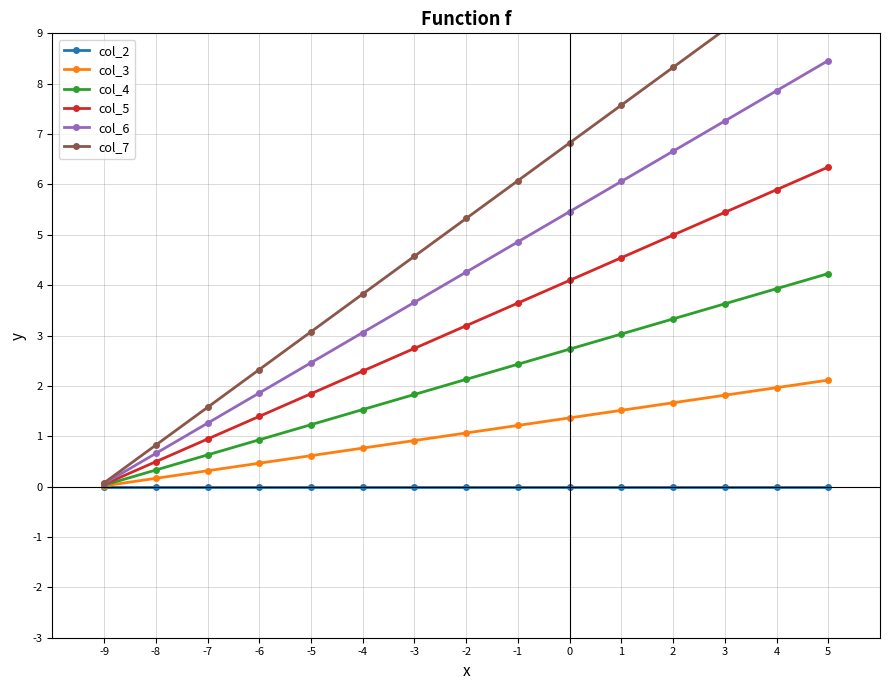

At how many categories does at least one series exceed 7?

5